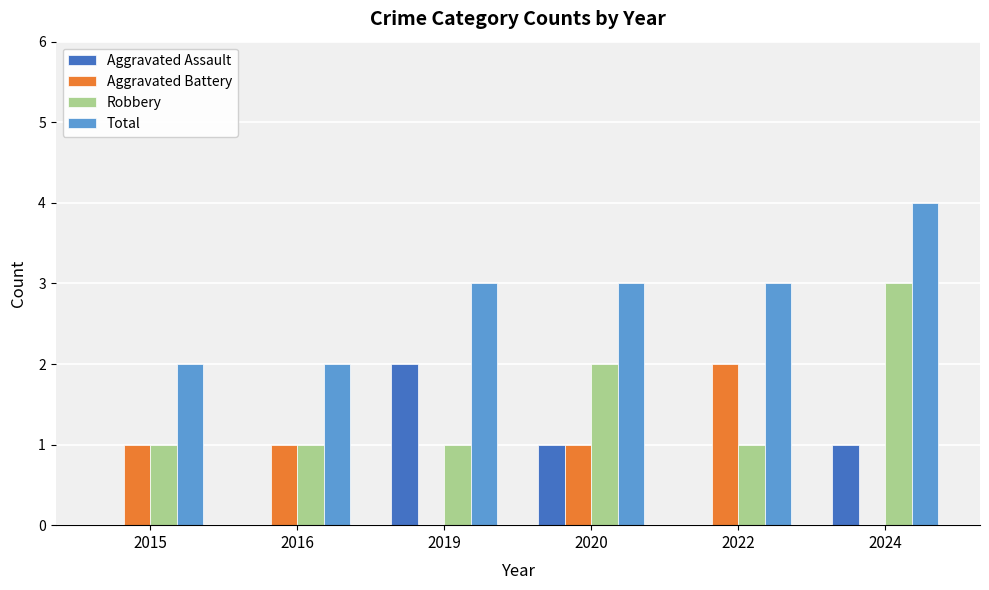

Which series changed the most between 2016 and 2019?

Aggravated Assault